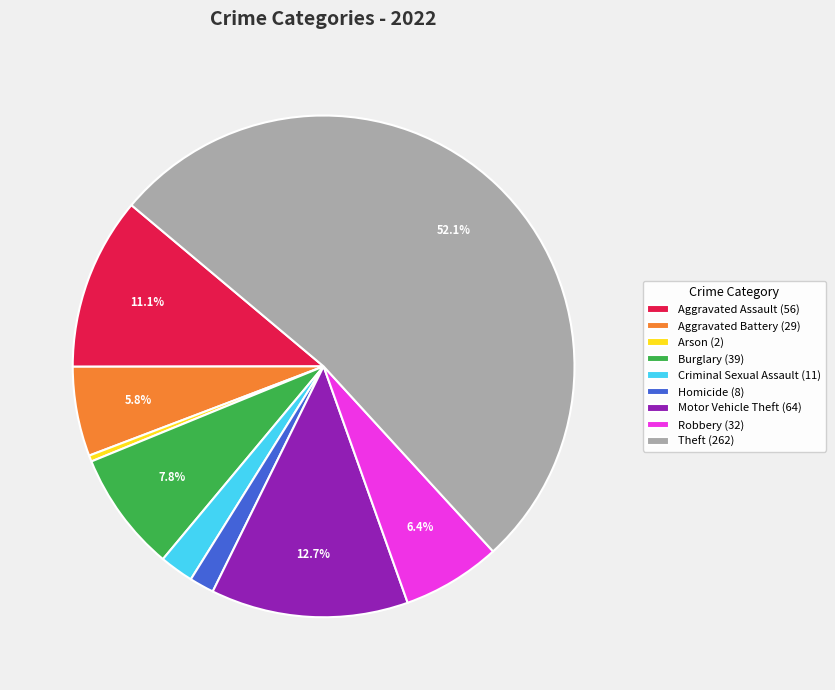

To the nearest percent, what portion does Motor Vehicle Theft represent?

13%